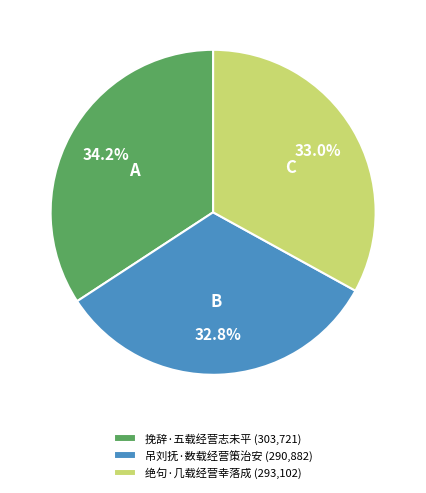

What is the ratio of the value at 吊刘抚·数载经营策治安 (290,882) to the value at 绝句·几载经营幸落成 (293,102)?

1.0